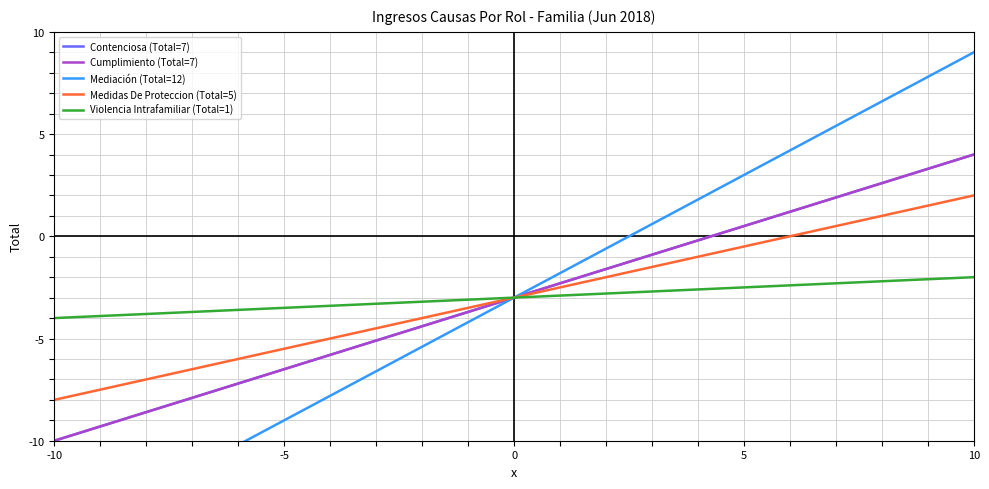

How many values in the Violencia Intrafamiliar (Total=1) series are below -3?

2